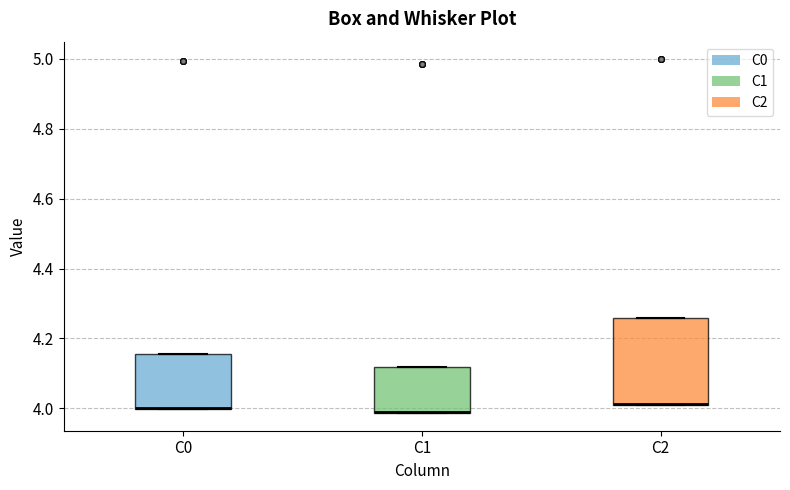

Which box is the tallest, from its lower edge to its upper edge?

C2